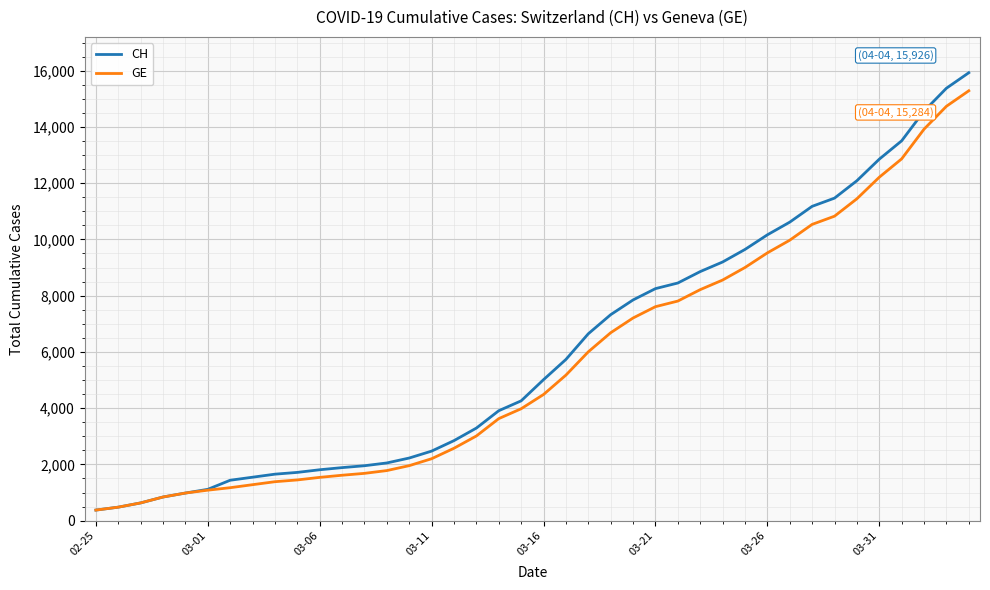

What is the smallest value displayed?

375